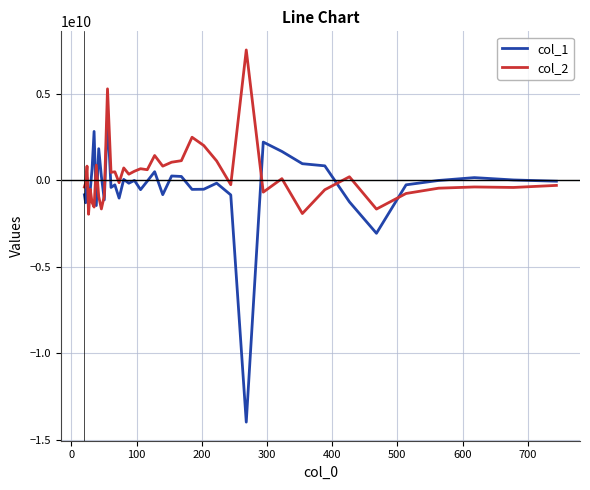

Which series has the largest range (max minus min)?

col_1